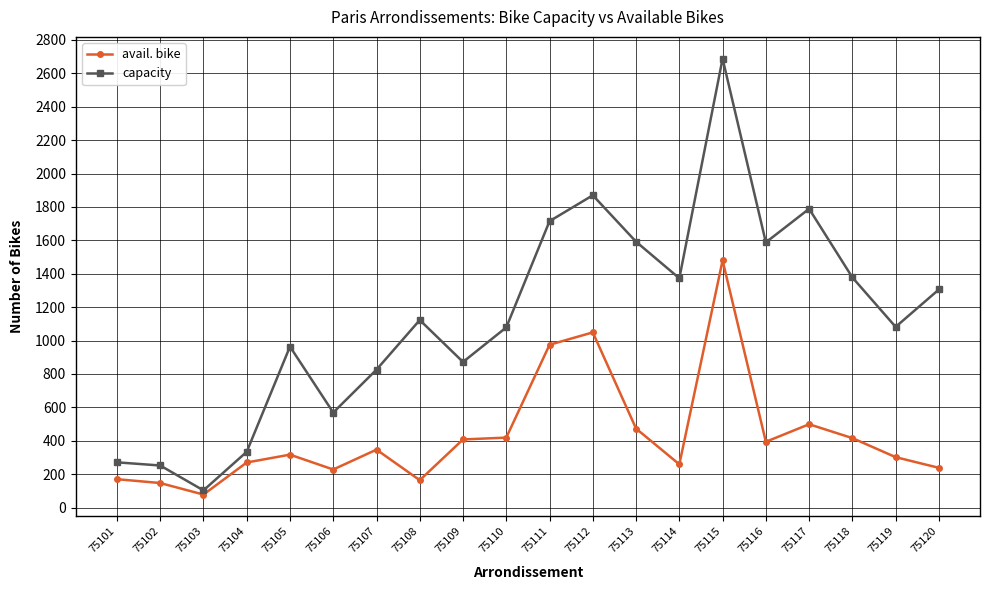

What is the sum of the avail. bike values at 75117 and 75111?

1474